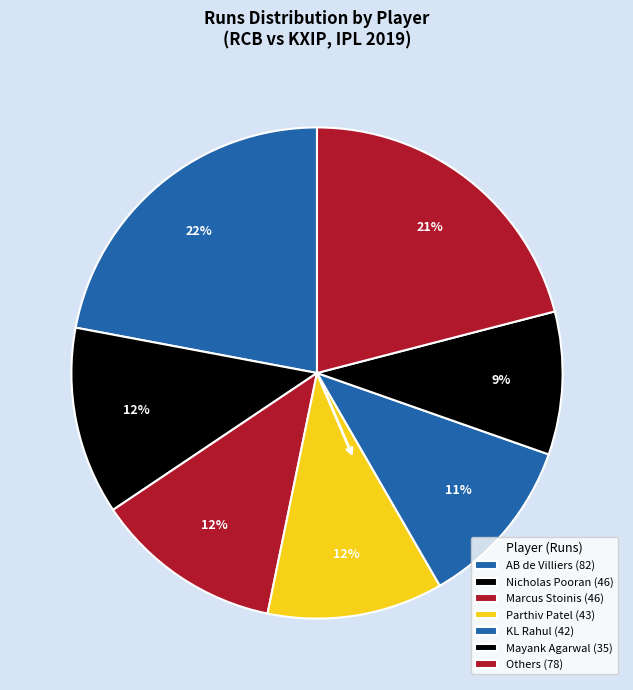

How many slices are in this pie chart?

7